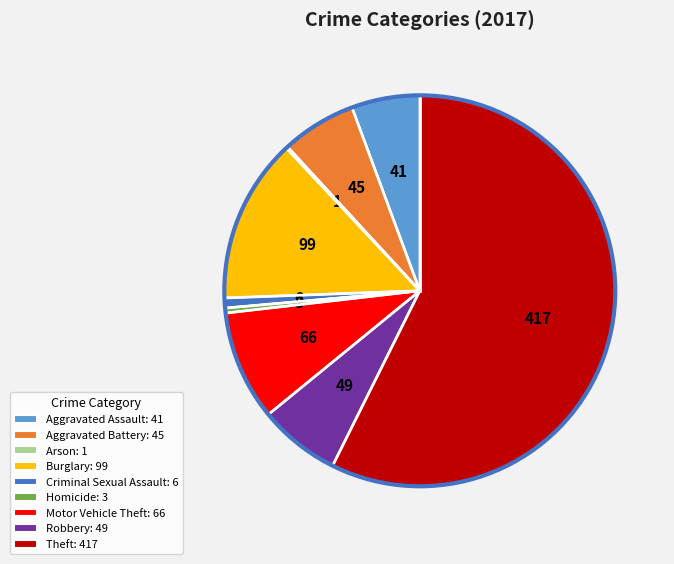

Is it true that Robbery: 49 is 1% of the pie?

False